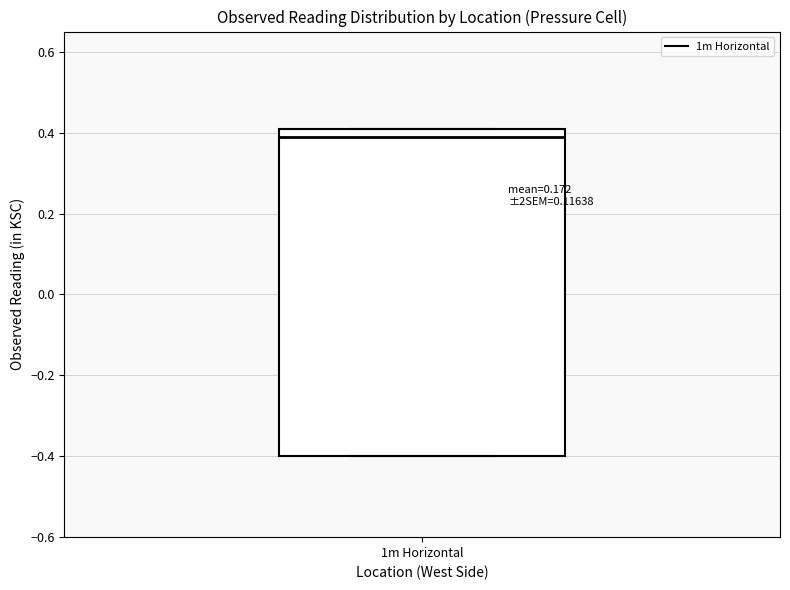

Where is the upper edge of the box for 1m Horizontal on the y-axis? The values are not printed on the chart, so give them approximately, as read against the axis.

0.42